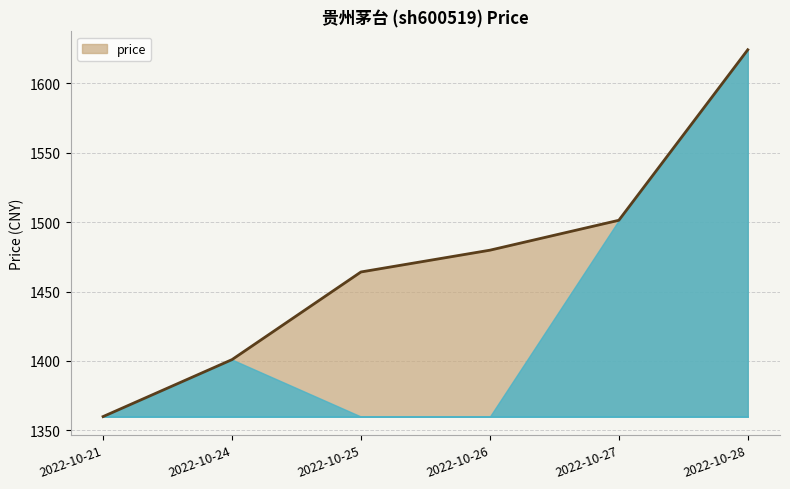

What is the average value?

1471.7